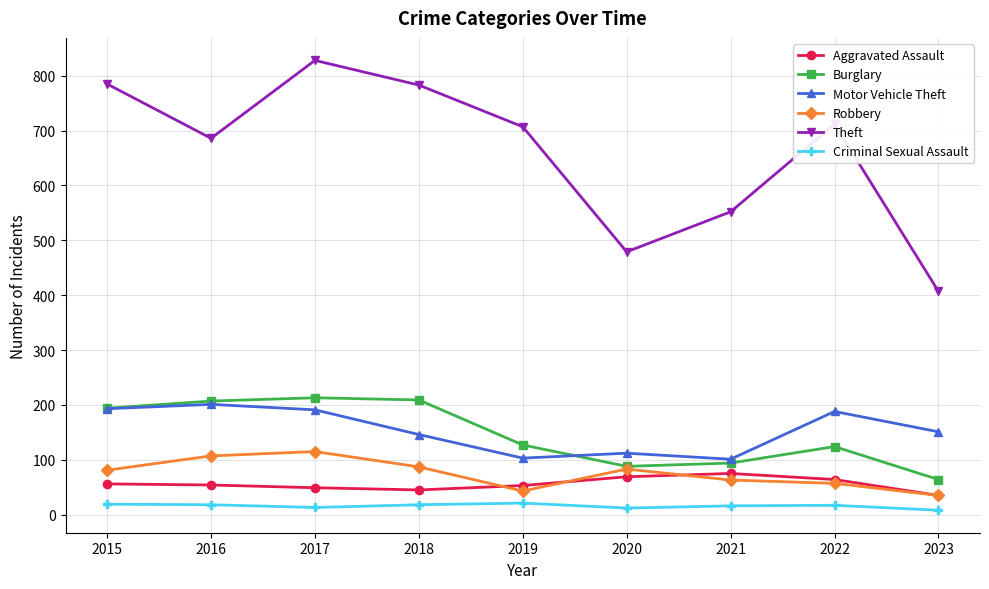

At how many categories does at least one series exceed 578?

6